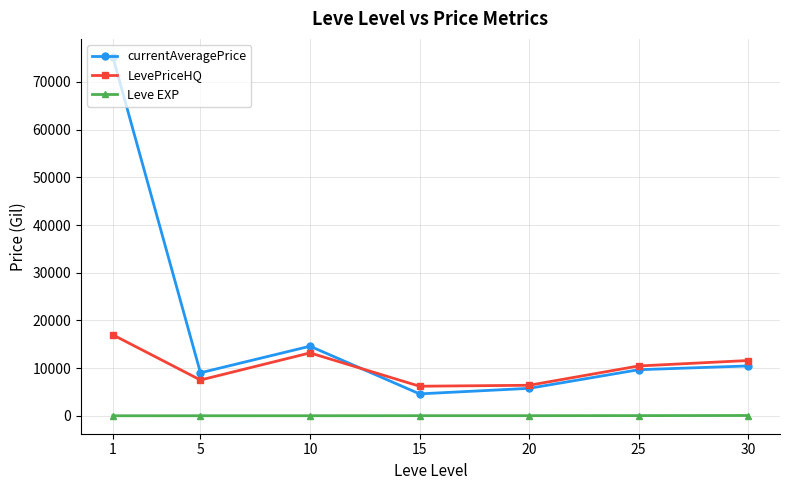

List the series in order of their peak value, lowest first.

Leve EXP, LevePriceHQ, currentAveragePrice